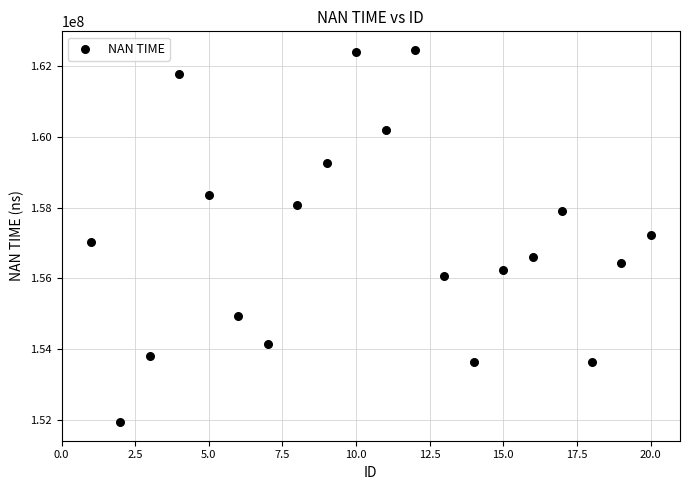

What is the range of X values (max minus min)?

19